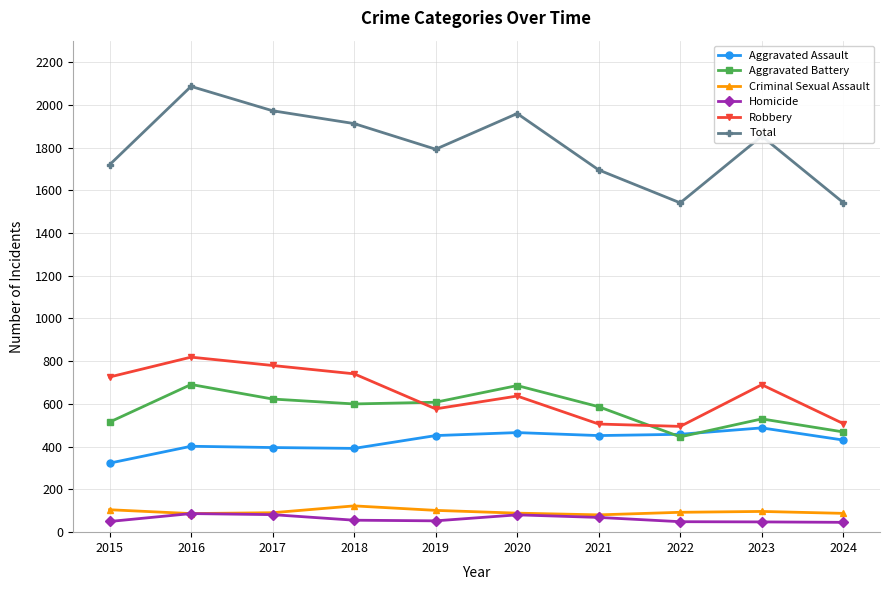

How many data points in Total are less than 1853?

5